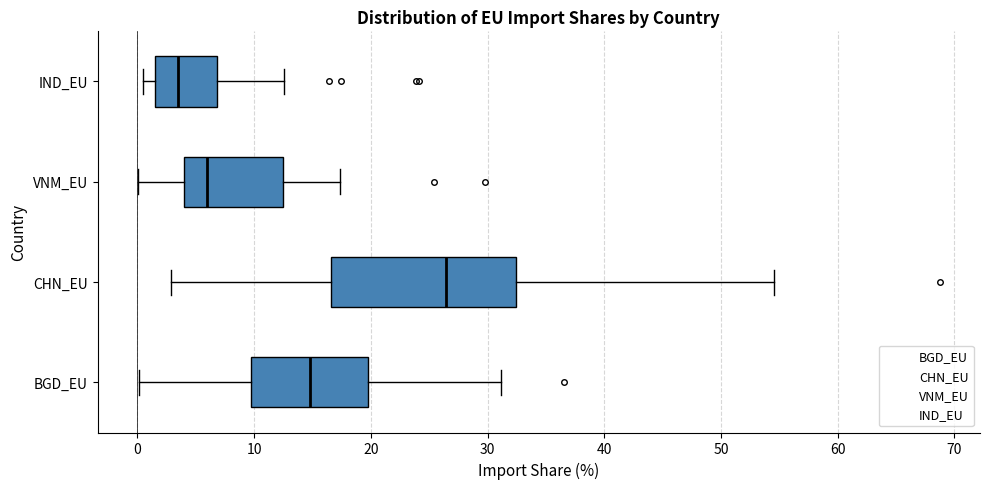

Reading bottom to top, read every box against the x-axis: the position of its median line, the range the box covers, and the ends of its whiskers. The values are not printed on the chart, so give them approximately, as read against the axis.

BGD_EU: median 15, box 10 to 20, whiskers 0 to 31
CHN_EU: median 26, box 17 to 32, whiskers 3 to 55
VNM_EU: median 6, box 4 to 13, whiskers 0 to 17
IND_EU: median 3, box 2 to 7, whiskers 0 to 13